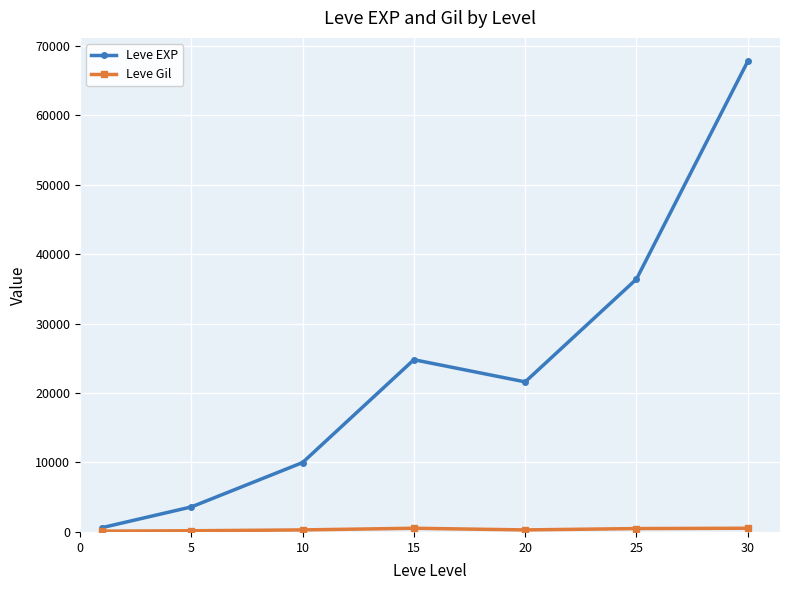

Which series has the largest total across all categories?

Leve EXP